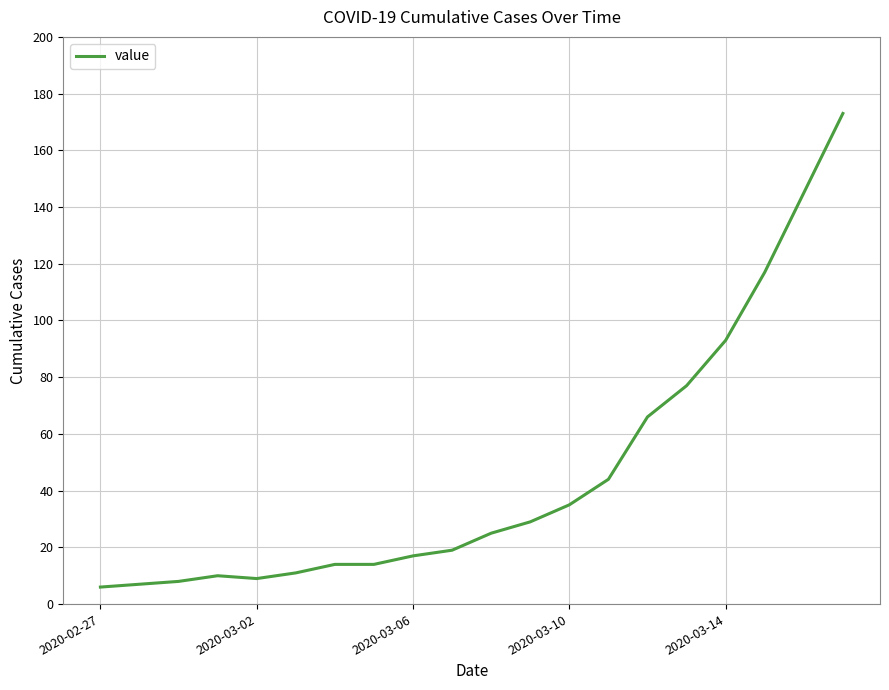

What is the greatest value displayed?

173